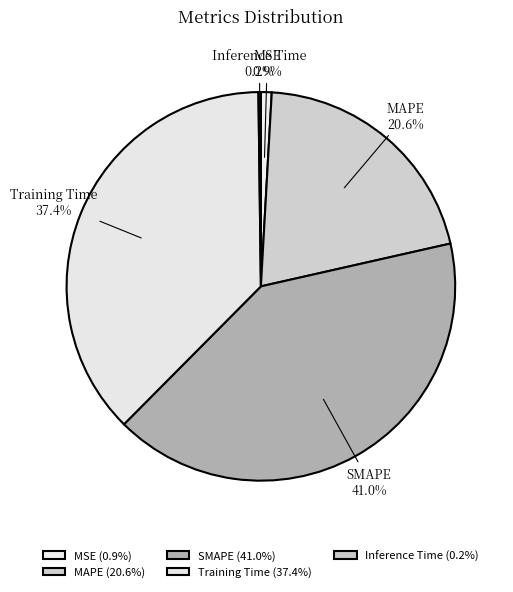

Is the sum of Training Time and MSE greater than half?

No